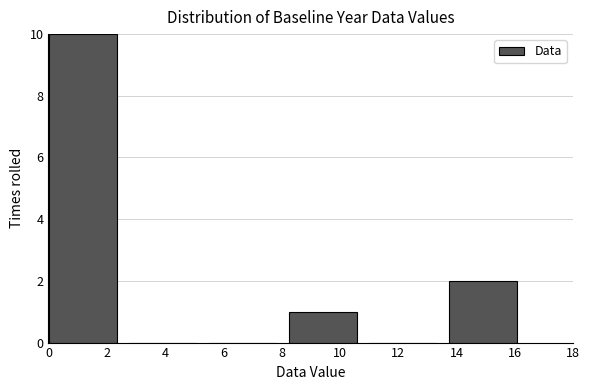

Which range on the x-axis has the tallest bar?

0.0 to 2.8